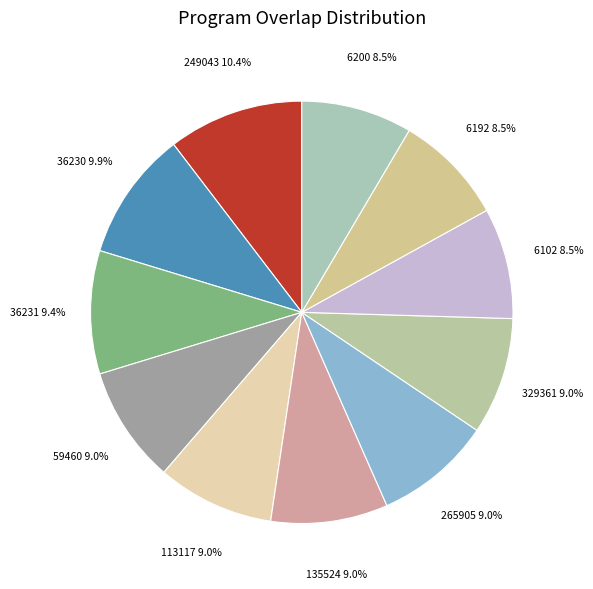

How many segments does this pie chart have?

11